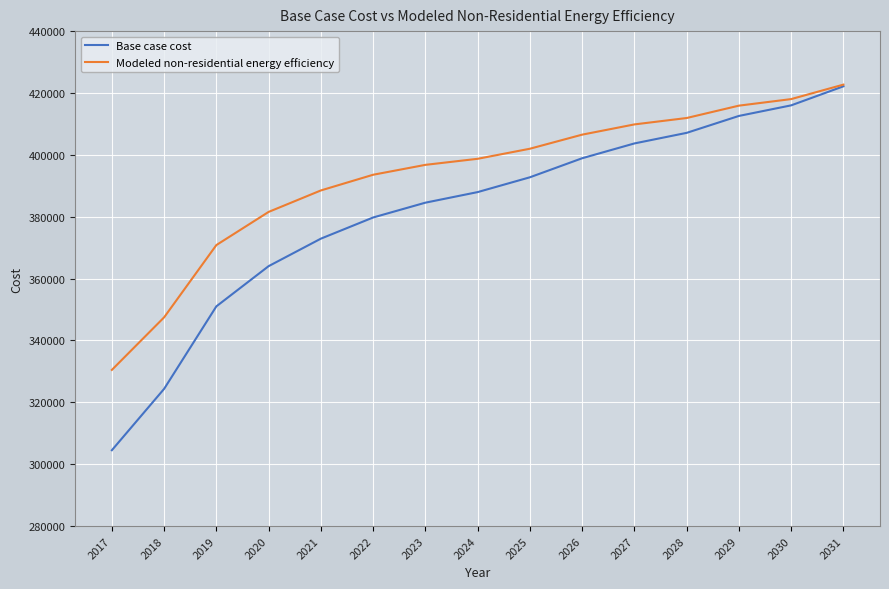

What is the spread (max minus min) of values at 2019?

19812.3